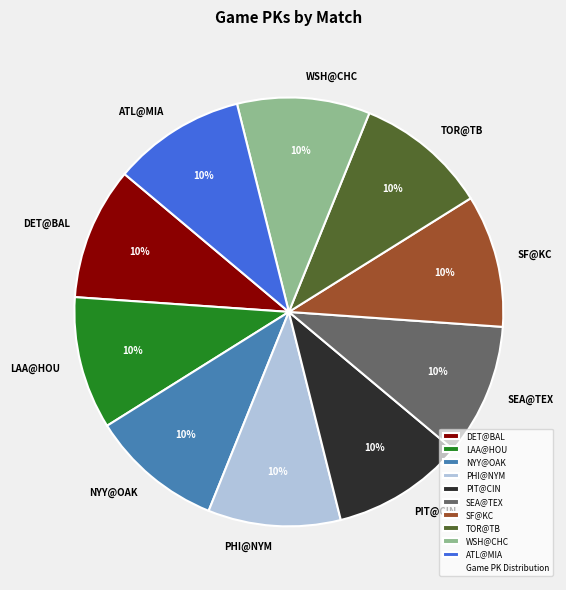

Combined, do DET@BAL and NYY@OAK account for over 50%?

No